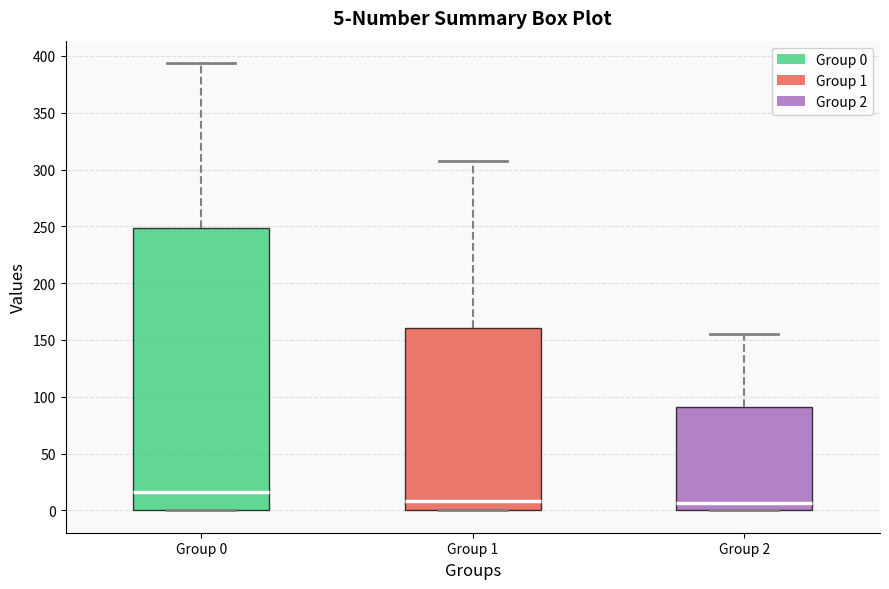

Which box is the tallest, from its lower edge to its upper edge?

Group 0